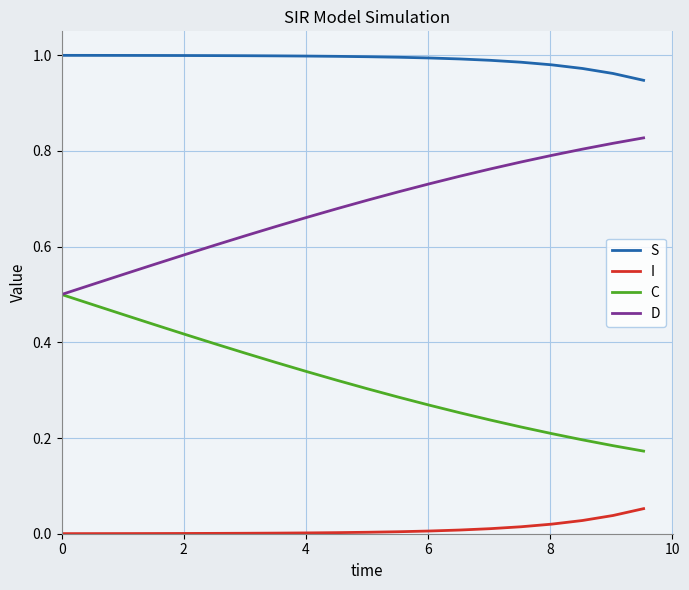

List the series in order of their peak value, highest first.

S, D, C, I